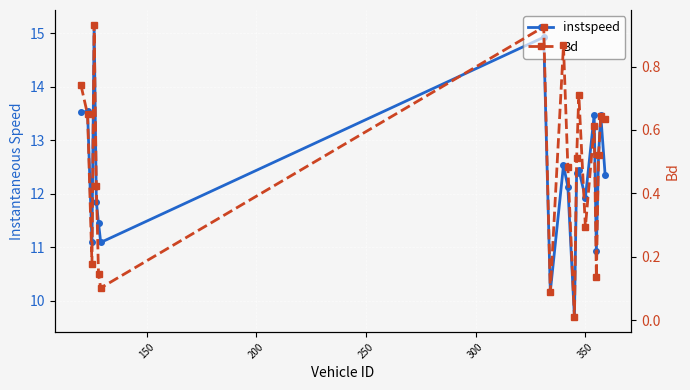

In instspeed, how many points are higher than both neighbors (excluding endpoints)?

7